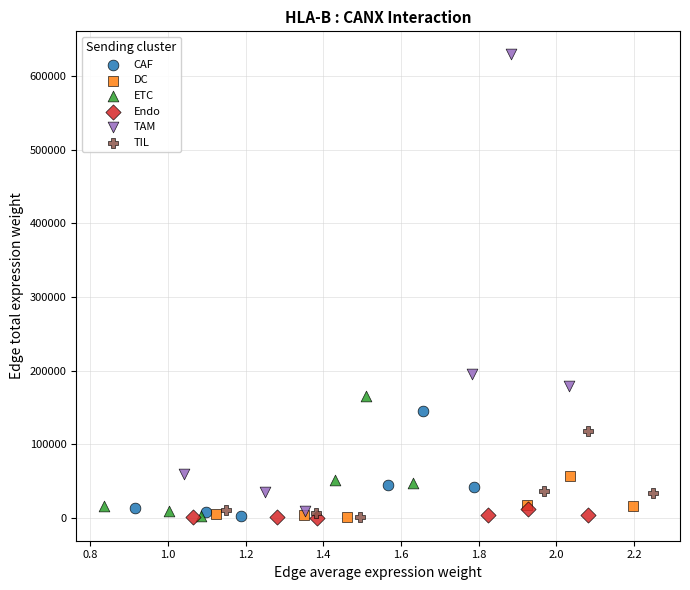

Which series contains the highest Y value?

TAM